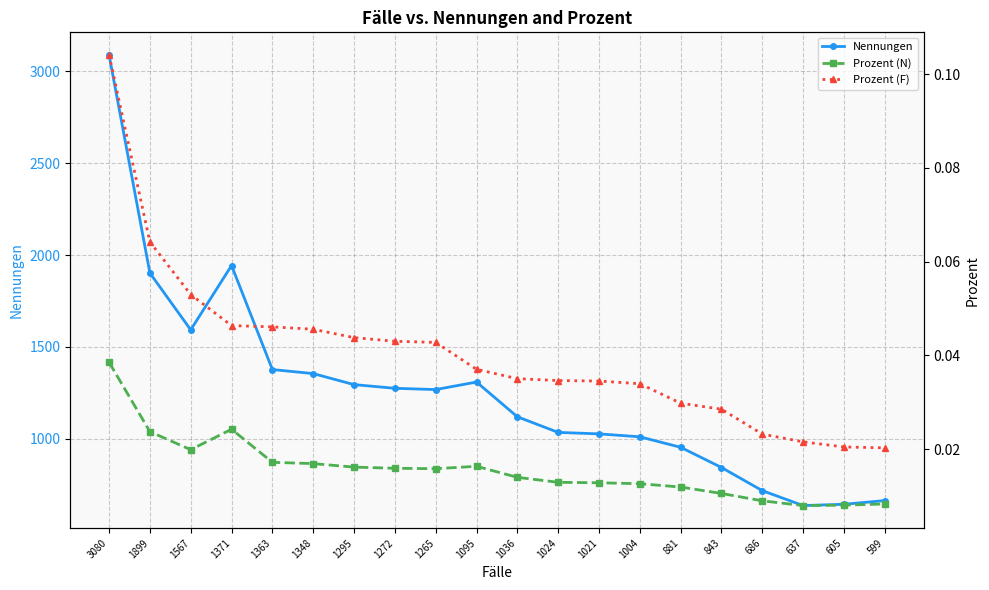

How many Prozent (N) values are between 0 and 1?

20